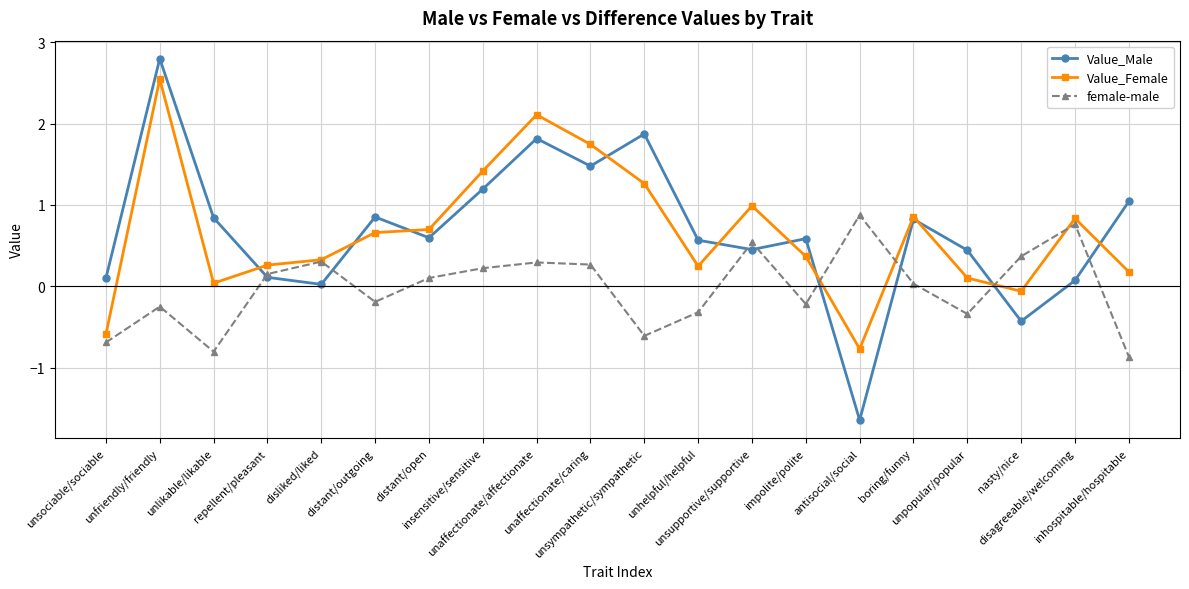

How many lines are shown in the chart?

3